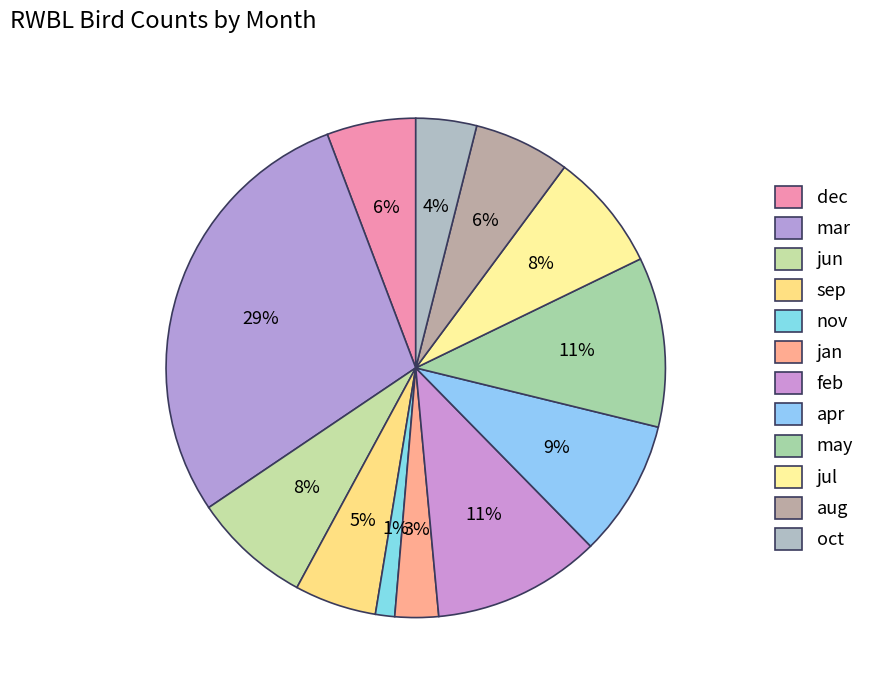

True or false: jul accounts for 8% of the total.

True